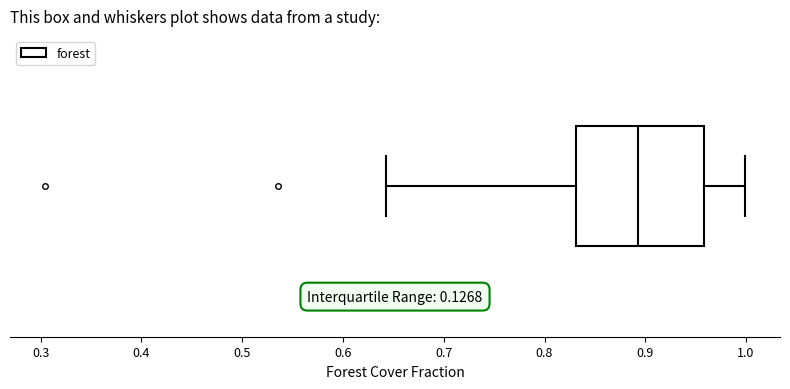

Read this box plot against the x-axis: the position of the median line, the range covered by the box, and the ends of both whiskers. The values are not printed on the chart, so give them approximately, as read against the axis.

median 0.89, box 0.83 to 0.96, whiskers 0.64 to 1.00